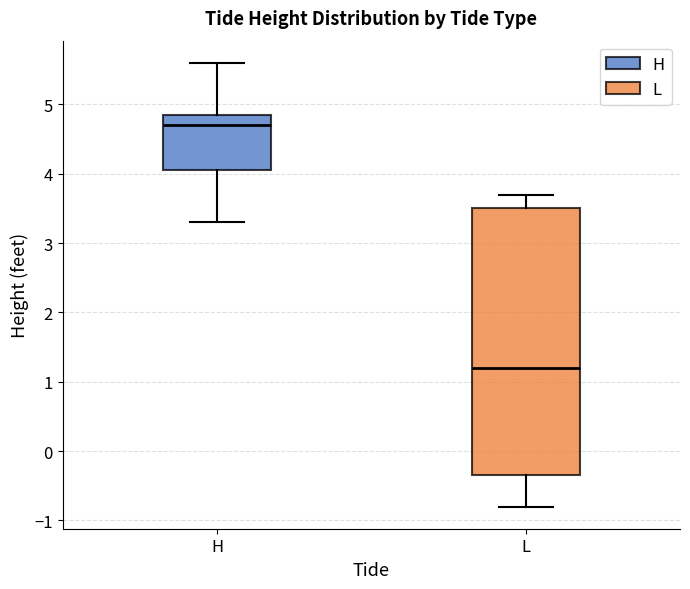

Which box has the lowest median line?

L